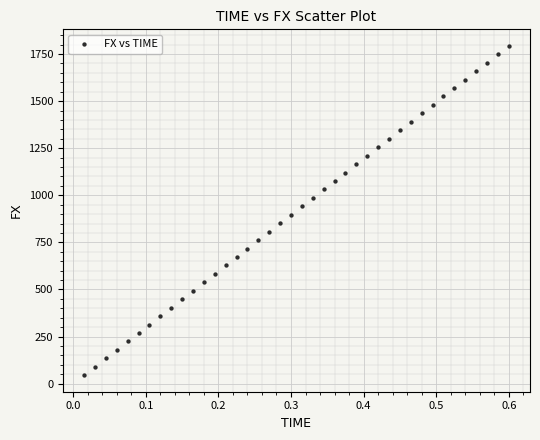

What is the range of Y values (max minus min)?

1748.5